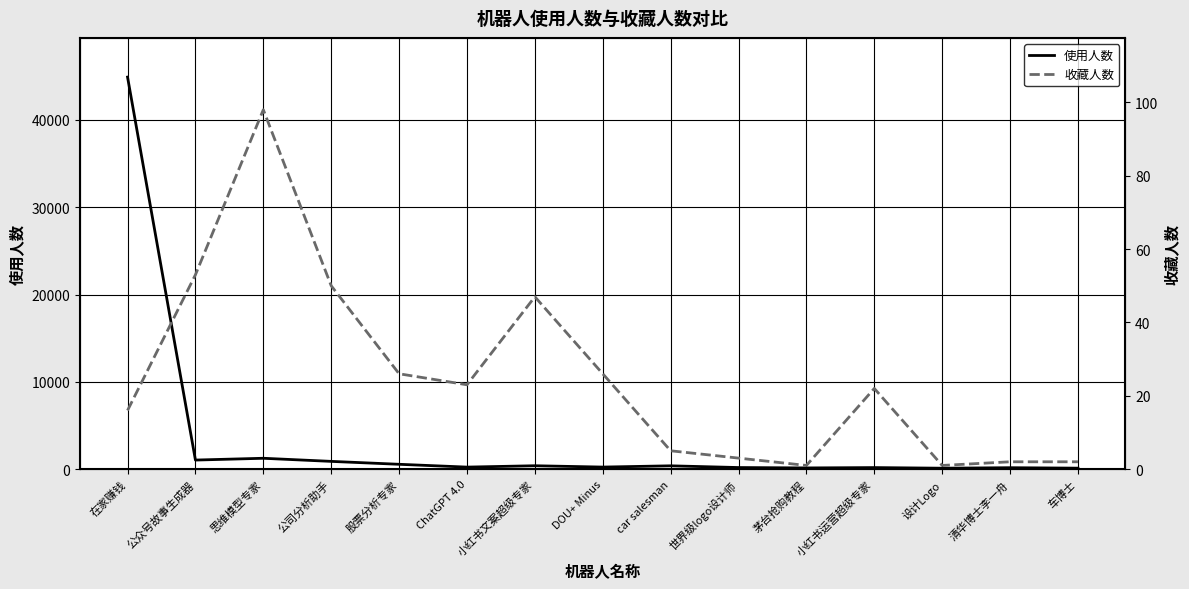

Does the chart display data point markers on the line(s)?

No